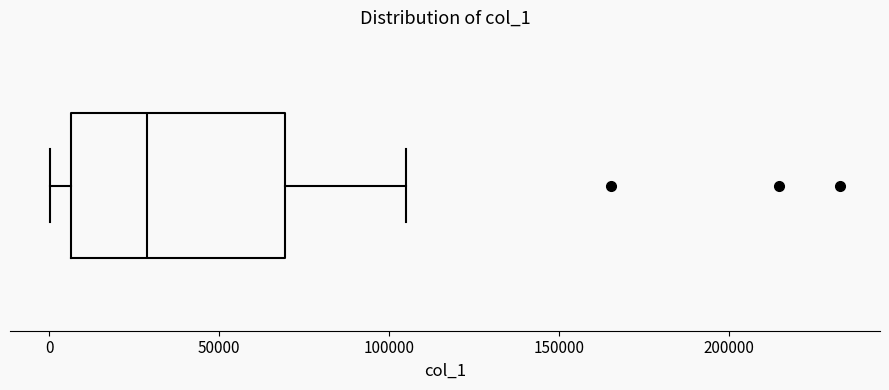

Where does the median line of the box sit on the x-axis? The values are not printed on the chart, so give them approximately, as read against the axis.

30000